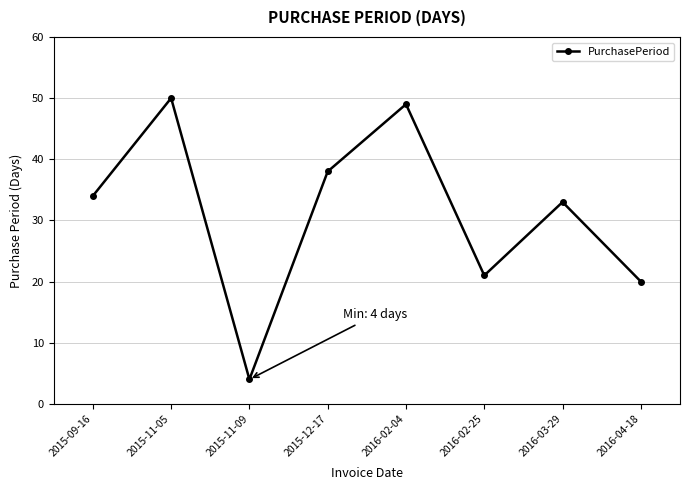

True or false: the data has more than 0 interior local peaks.

True